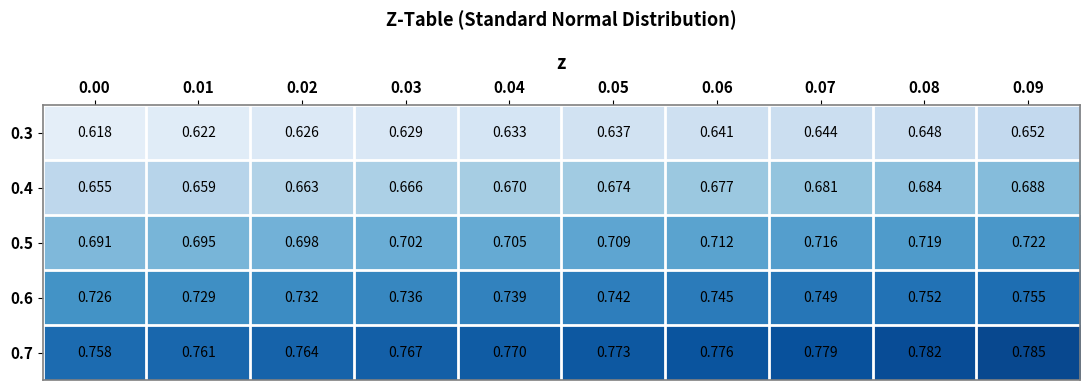

Is the value of 0.6 at 0.09 greater than the value of 0.7 at 0.09?

No